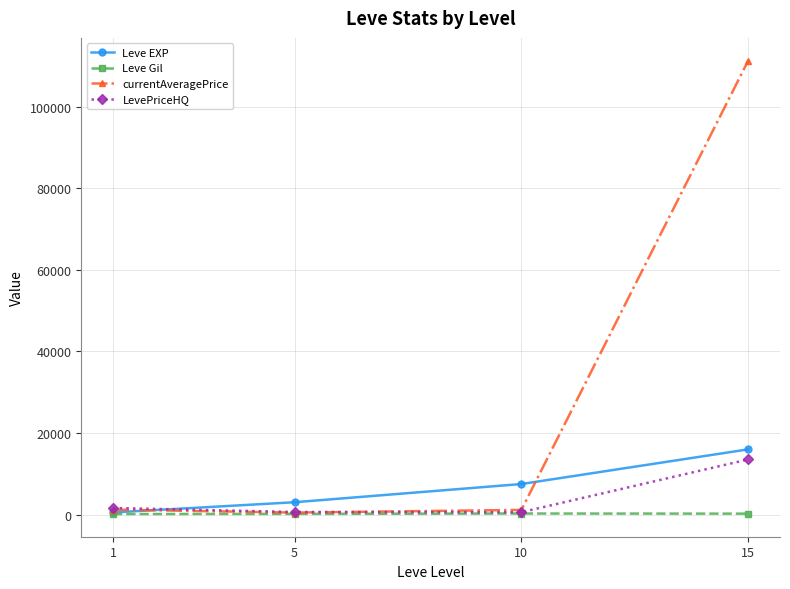

At how many categories does at least one series exceed 38932?

1